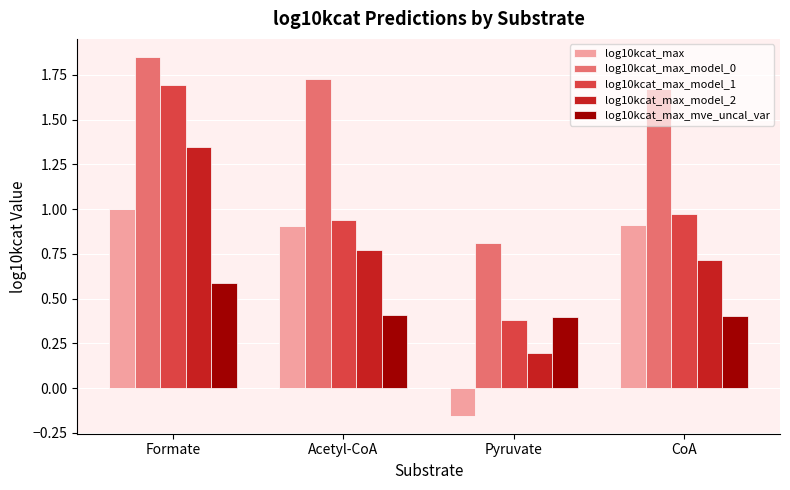

Is the value of log10kcat_max_mve_uncal_var at Acetyl-CoA greater than the value of log10kcat_max_model_2 at Acetyl-CoA?

No